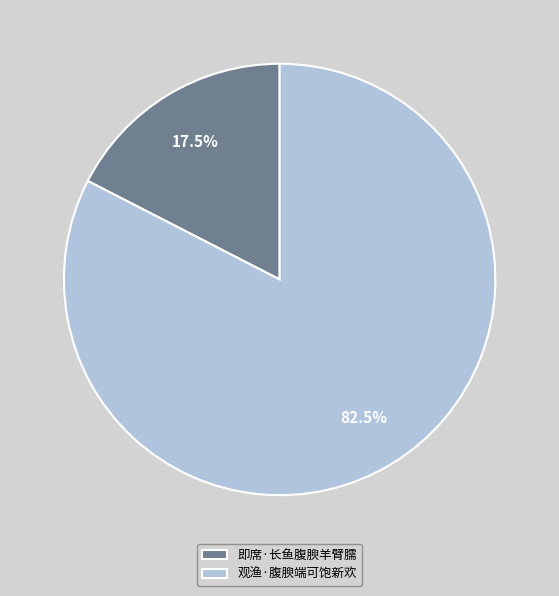

Which category has the biggest portion of the pie?

观渔·腹腴端可饱新欢